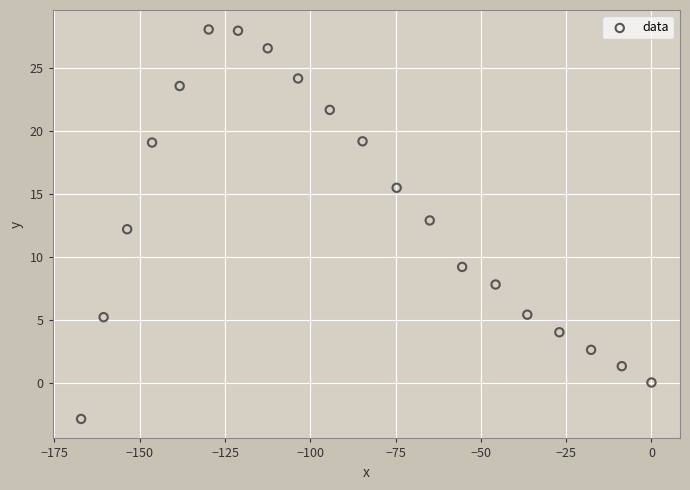

What is the range of Y values (max minus min)?

31.0